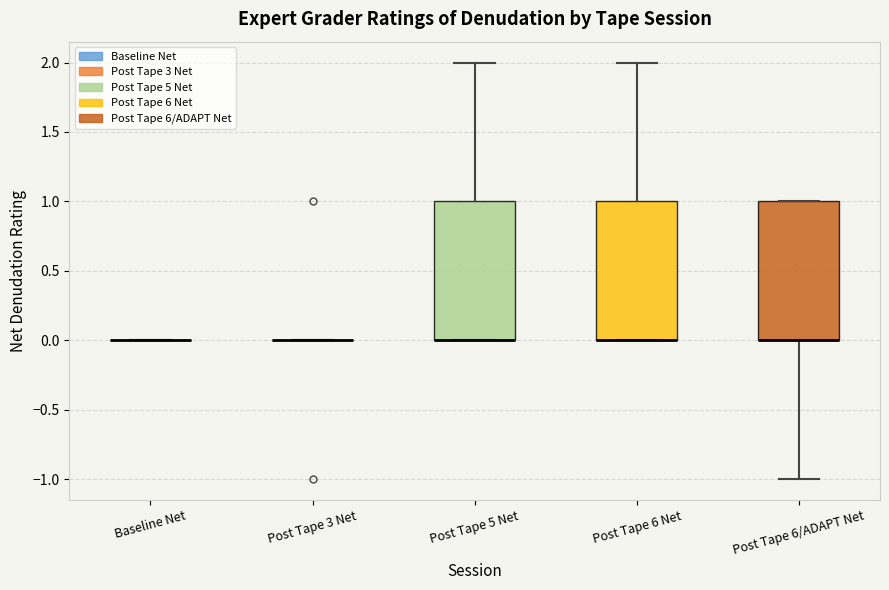

Where is the lower edge of the box for Post Tape 6/ADAPT Net on the y-axis? The values are not printed on the chart, so give them approximately, as read against the axis.

0